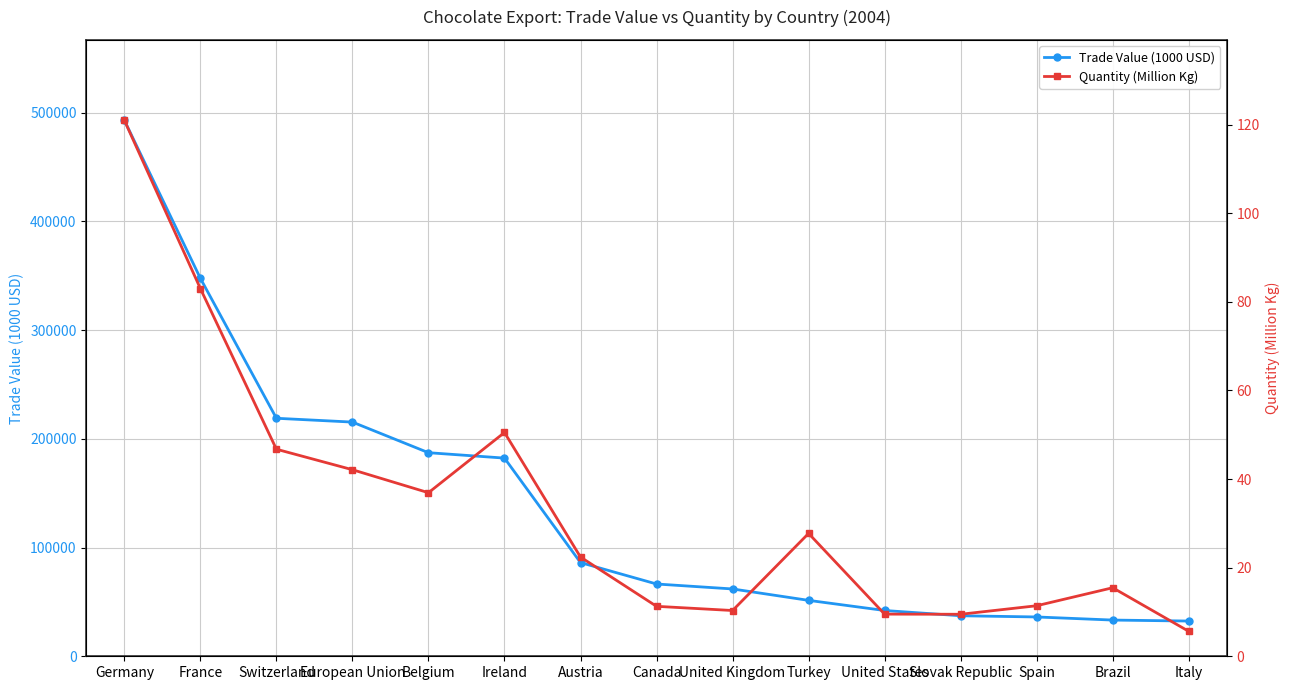

What is the difference between the Quantity (Million Kg) values at Germany and United States?

111.5